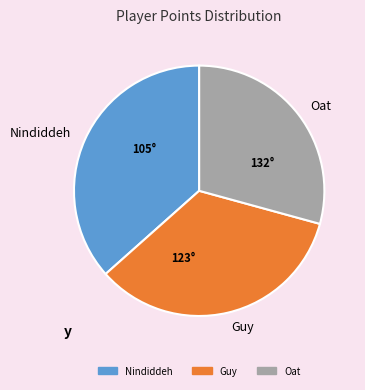

Is it true that Nindiddeh is 37% of the pie?

True